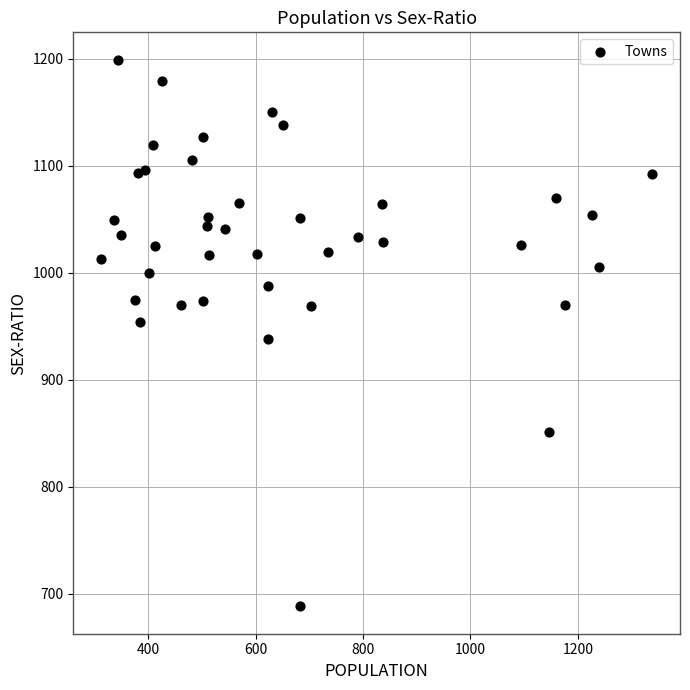

How many data points are displayed?

40